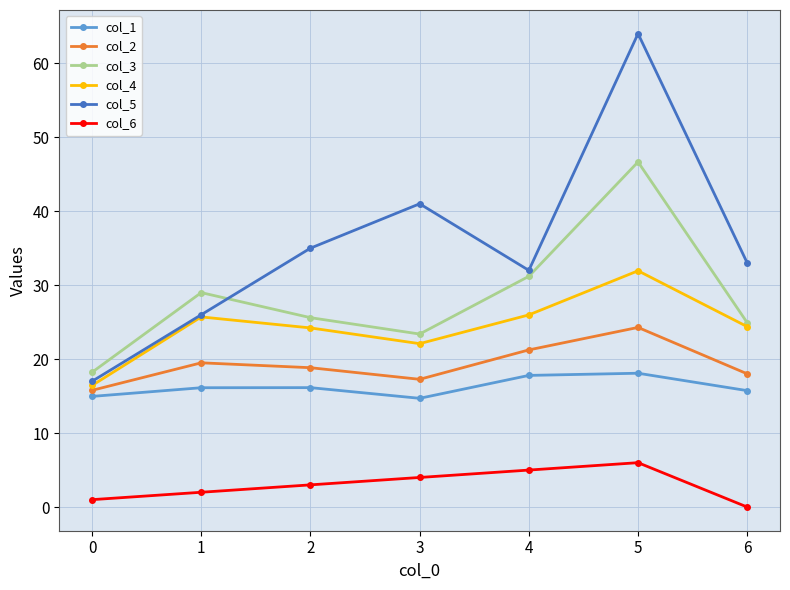

Is this an area chart (filled region under the line)?

No